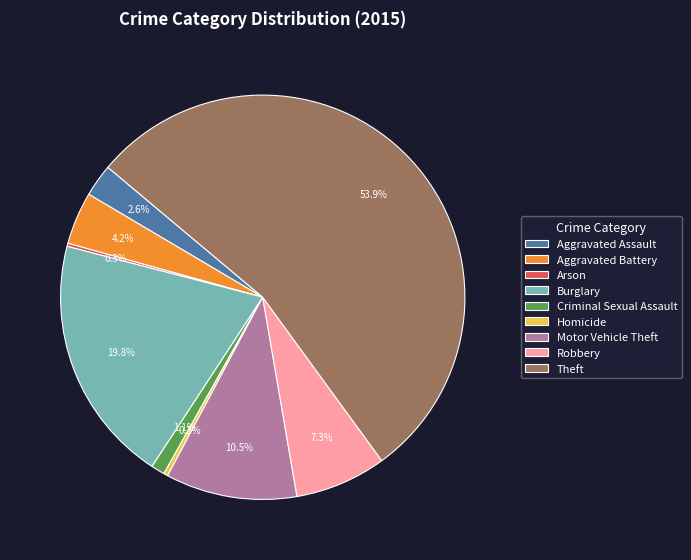

To the nearest percent, what is the average slice percentage?

11%